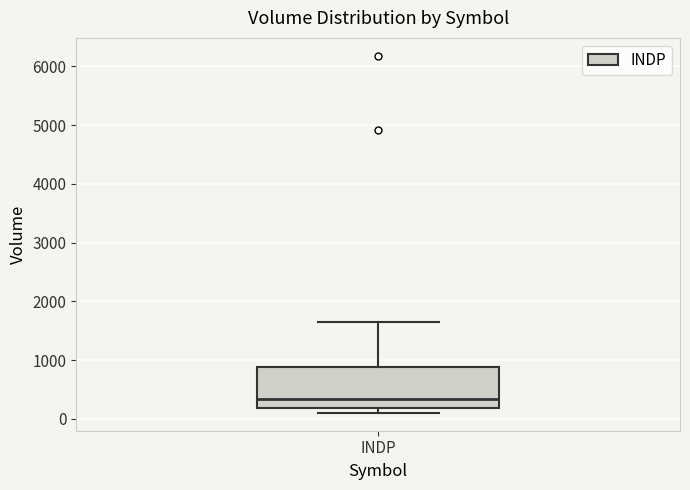

Where does the upper whisker of the box for INDP end on the y-axis? The values are not printed on the chart, so give them approximately, as read against the axis.

1600